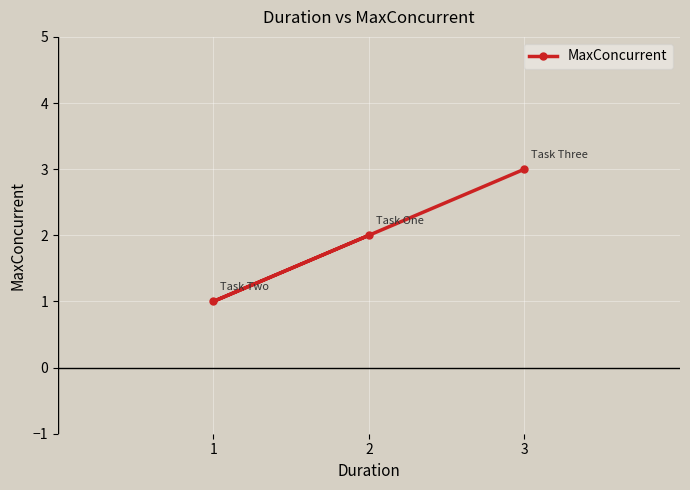

At which label does the data first exceed 2?

3